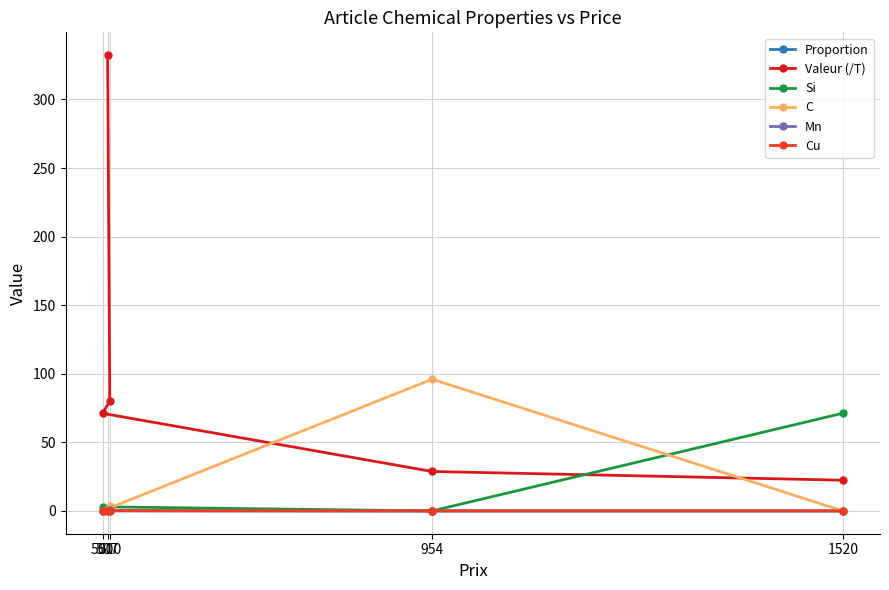

What is the label of the 1st point from the right?

1520